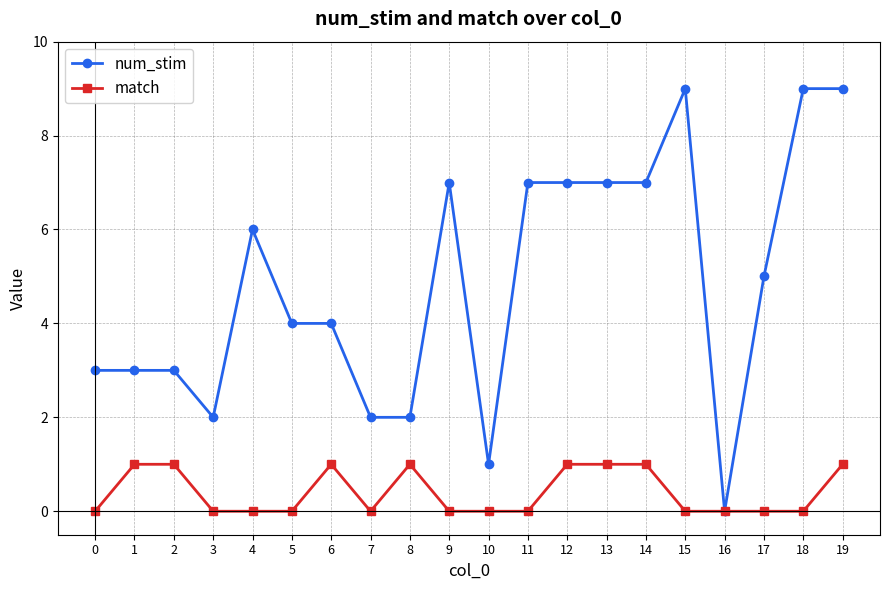

Is the value of match at 12 greater than the value of num_stim at 3?

No